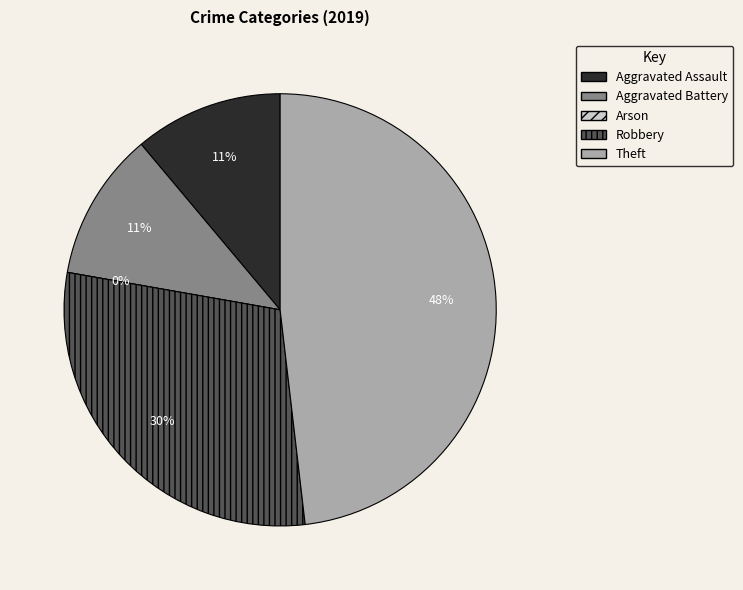

Which category has the biggest portion of the pie?

Theft